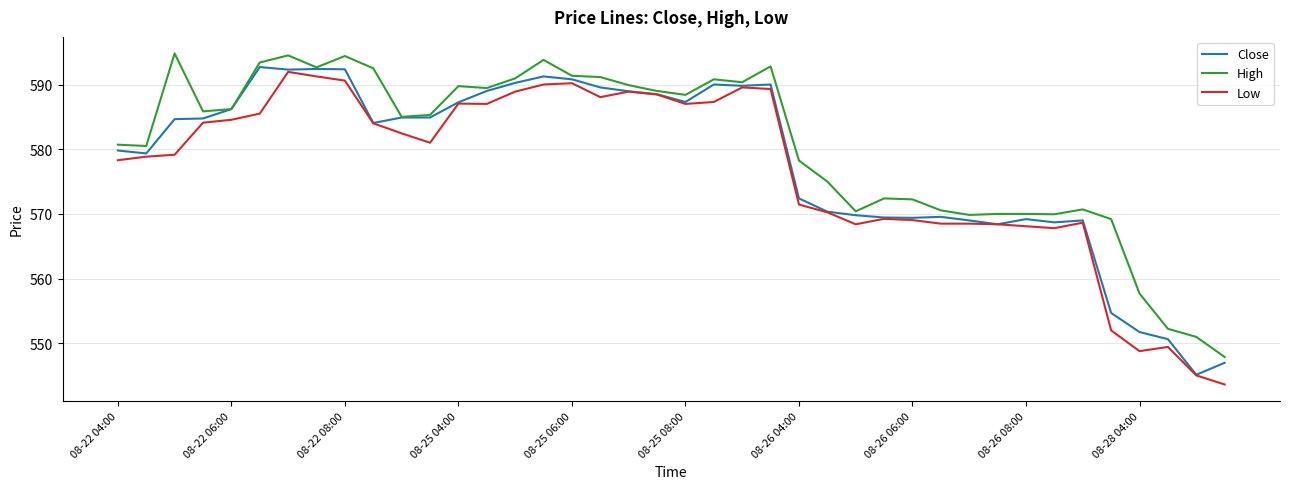

What is the highest value of the Close series?

592.7